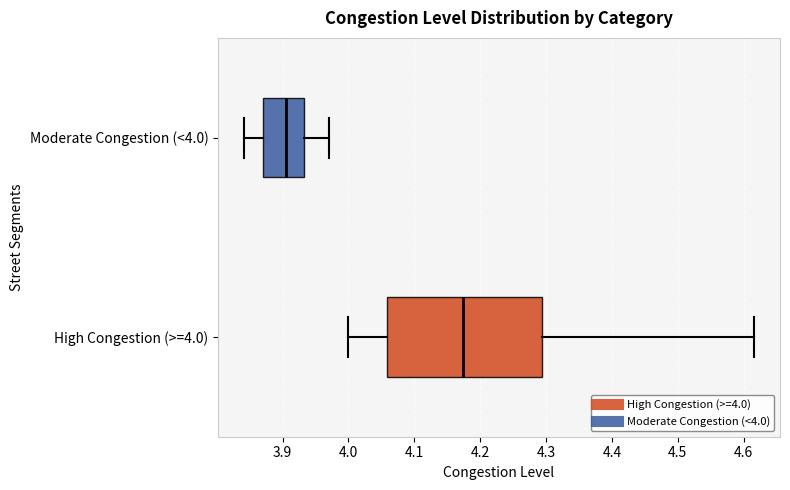

Which box is the widest, from its left edge to its right edge?

High Congestion (>=4.0)